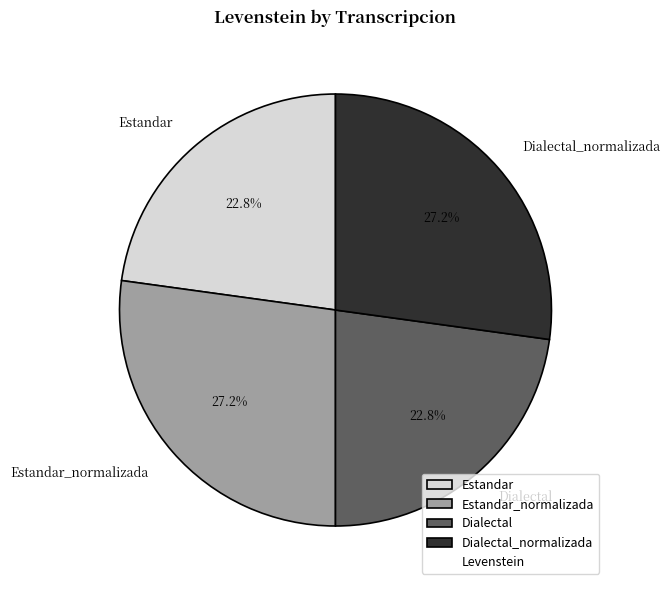

Count the number of slices in the pie.

4